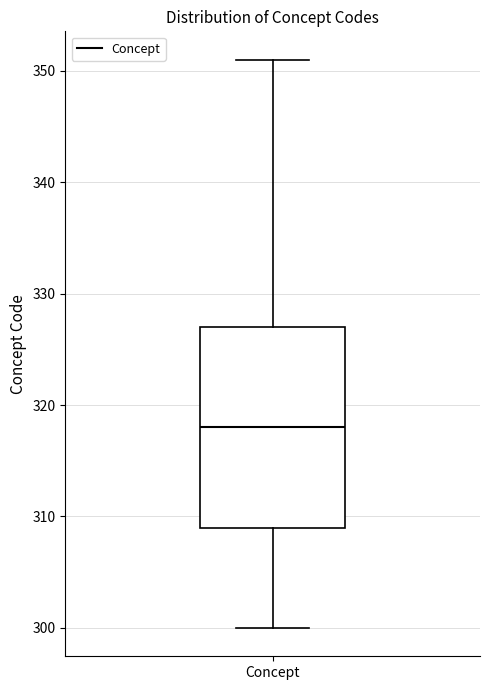

Transcribe this box plot: give where the median line is, the range the box spans, and where the two whiskers end, as read against the y-axis. The values are not printed on the chart, so give them approximately, as read against the axis.

median 318, box 309 to 327, whiskers 300 to 351